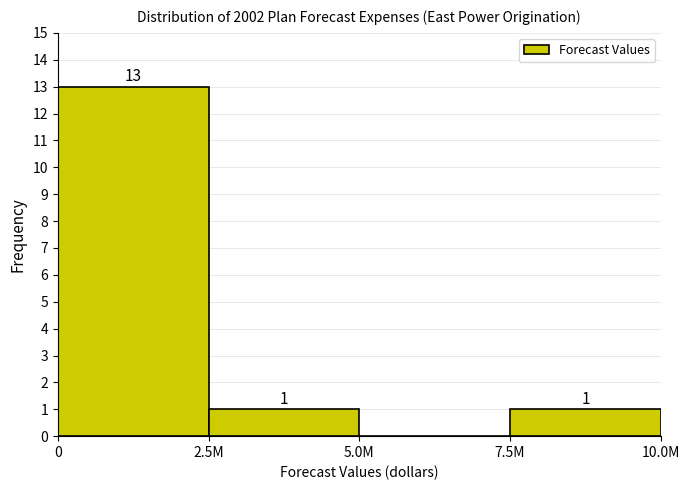

Reading left to right, what are all the values shown in this chart?

0=13	2.5M=1	5.0M=0	7.5M=1